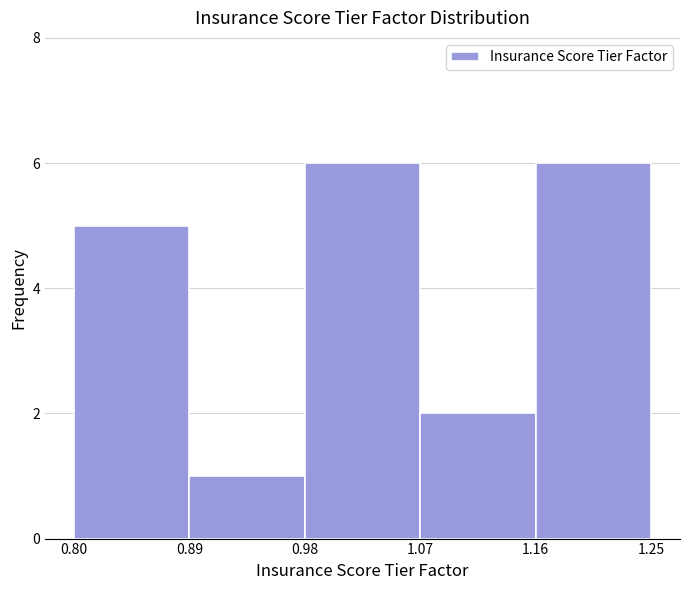

Reading left to right, list every bar in this chart as the range it spans on the x-axis followed by its height. The values are not printed on the chart, so give them approximately, as read against the axis.

0.80 to 0.89: 5
0.89 to 0.98: 1
0.98 to 1.07: 6
1.07 to 1.16: 2
1.16 to 1.25: 6